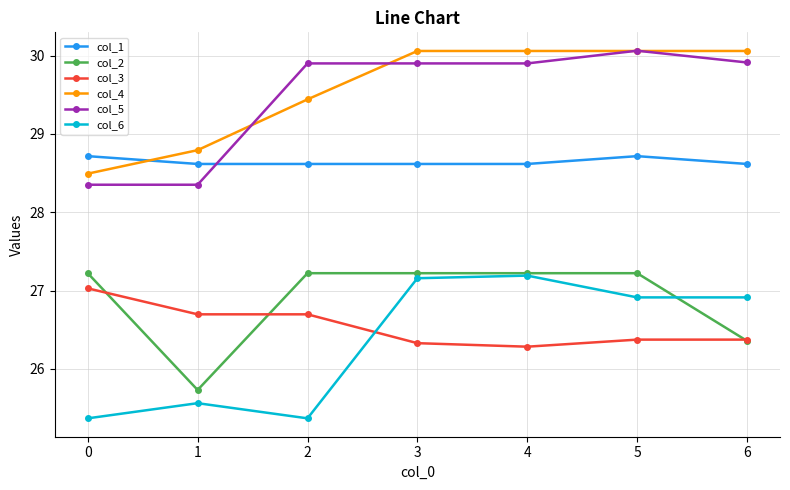

How many values in the col_5 series exceed 29?

5